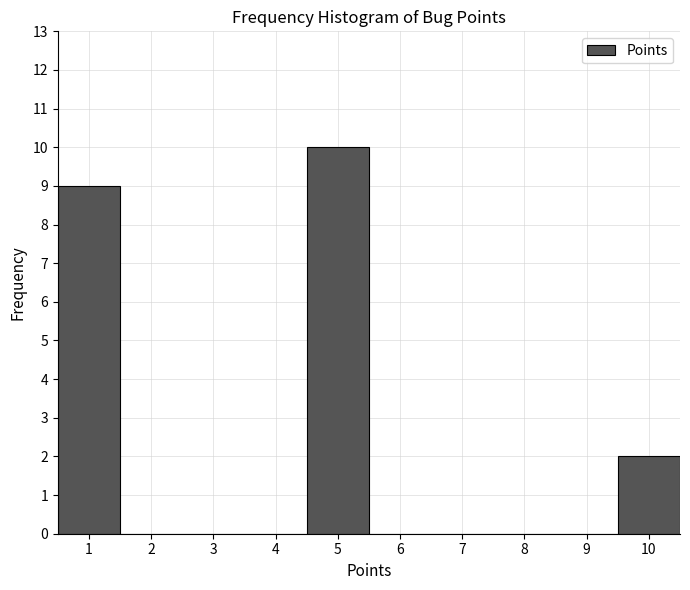

Reading left to right, transcribe this chart: for each bar, give the range it covers on the x-axis and its height. The values are not printed on the chart, so give them approximately, as read against the axis.

0.5 to 1.5: 9
1.5 to 2.5: 0
2.5 to 3.5: 0
3.5 to 4.5: 0
4.5 to 5.5: 10
5.5 to 6.5: 0
6.5 to 7.5: 0
7.5 to 8.5: 0
8.5 to 9.5: 0
9.5 to 10.5: 2